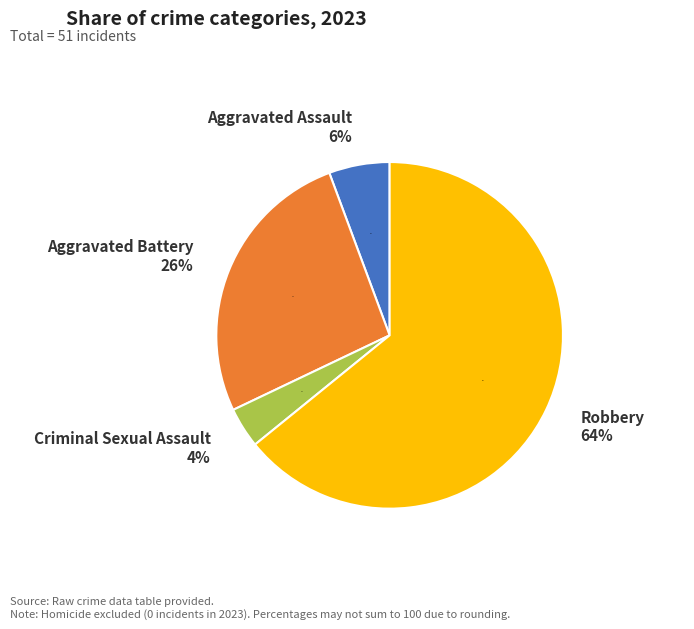

Rank the categories by value from highest to lowest.

Robbery, Aggravated Battery, Aggravated Assault, Criminal Sexual Assault